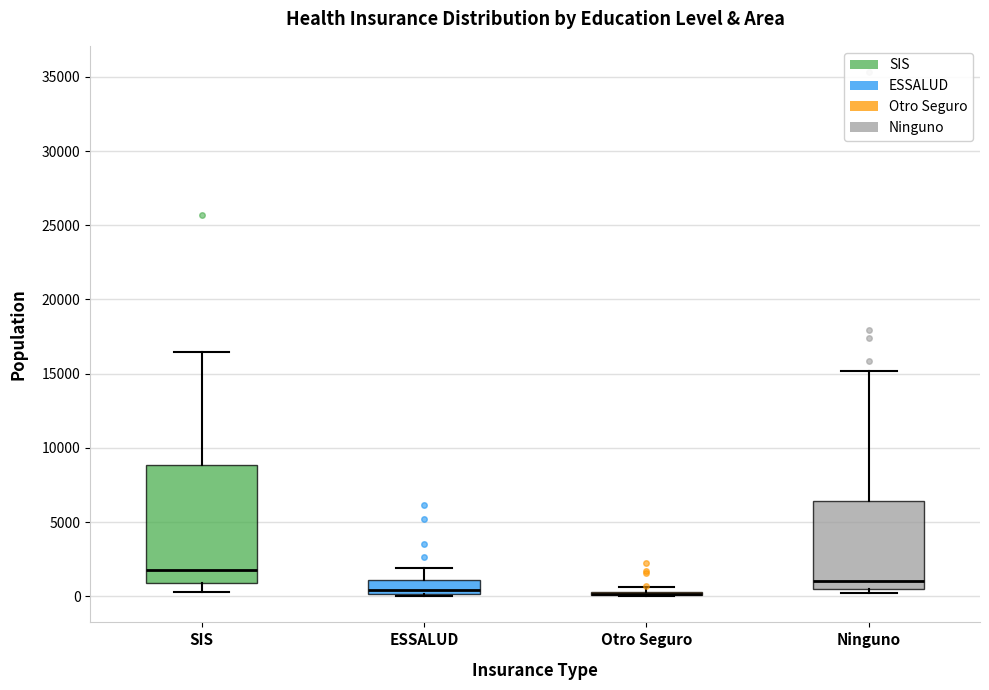

Where does the median line of the box for Ninguno sit on the y-axis? The values are not printed on the chart, so give them approximately, as read against the axis.

1000